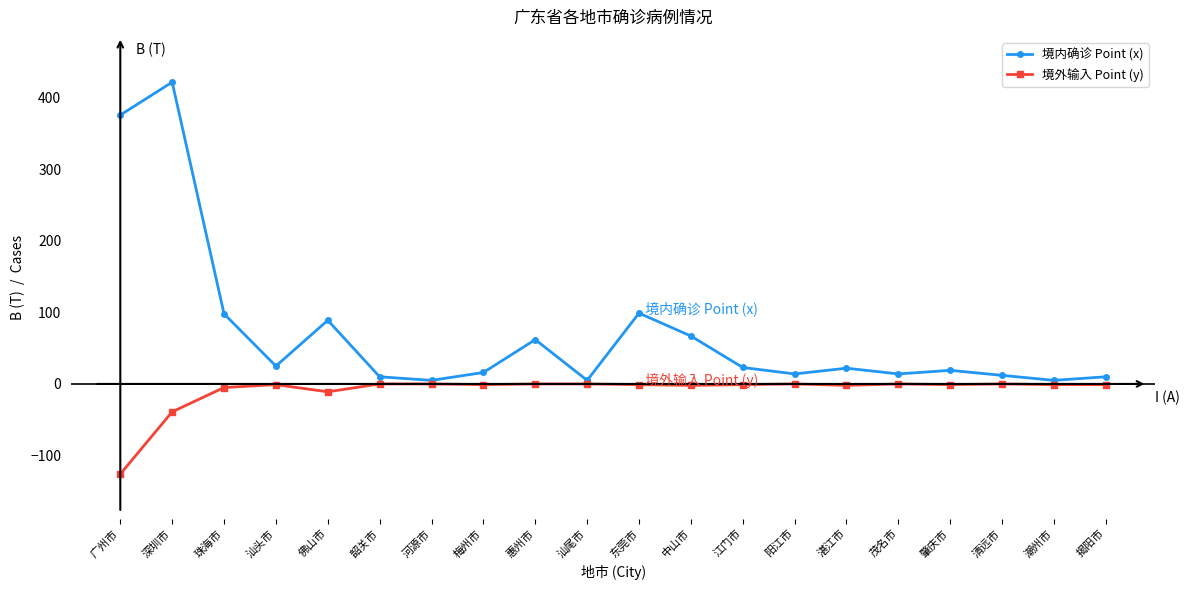

At which label is 境外输入 Point (y) closest to -63?

深圳市